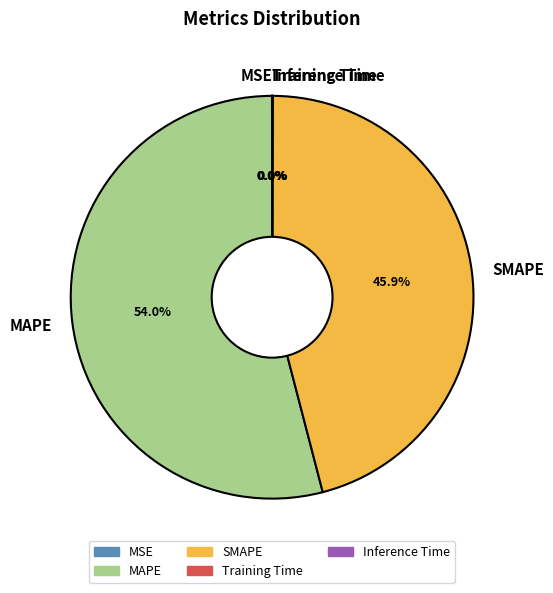

True or false: MAPE accounts for 54% of the total.

True